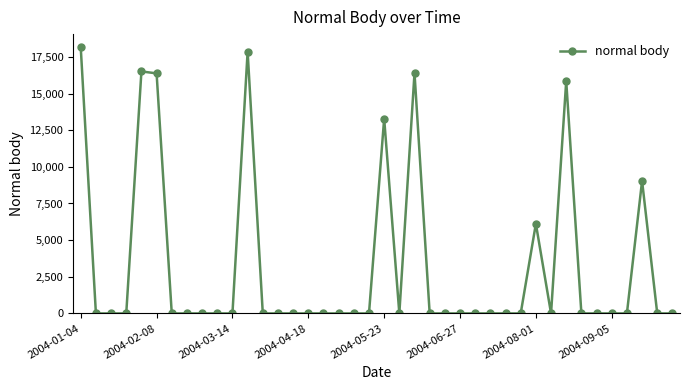

True or false: there are more than 2 points higher than both neighbors.

True